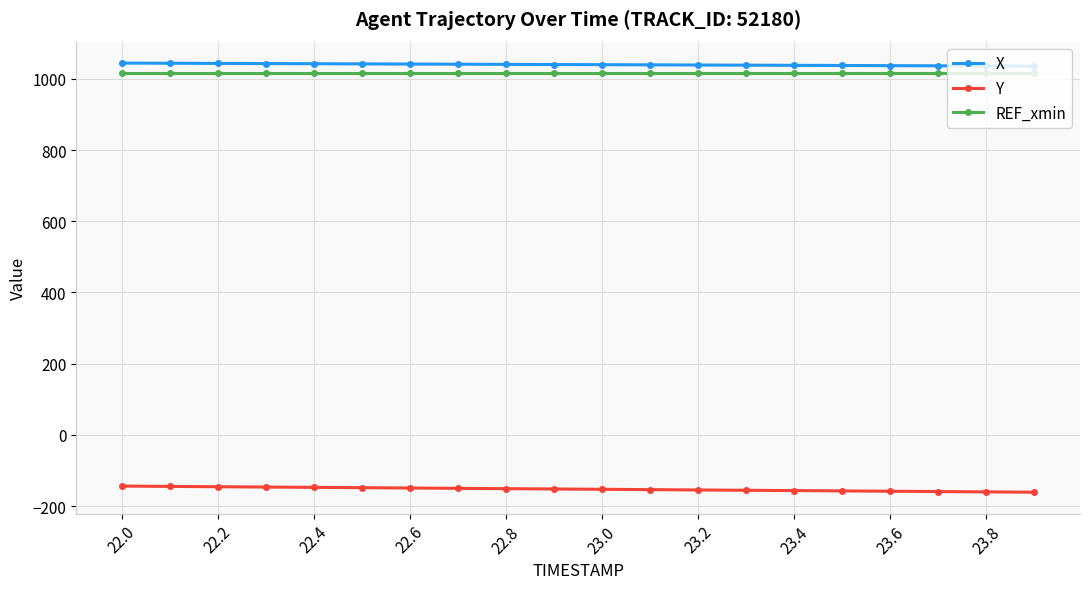

What is the smallest value displayed?

-161.2